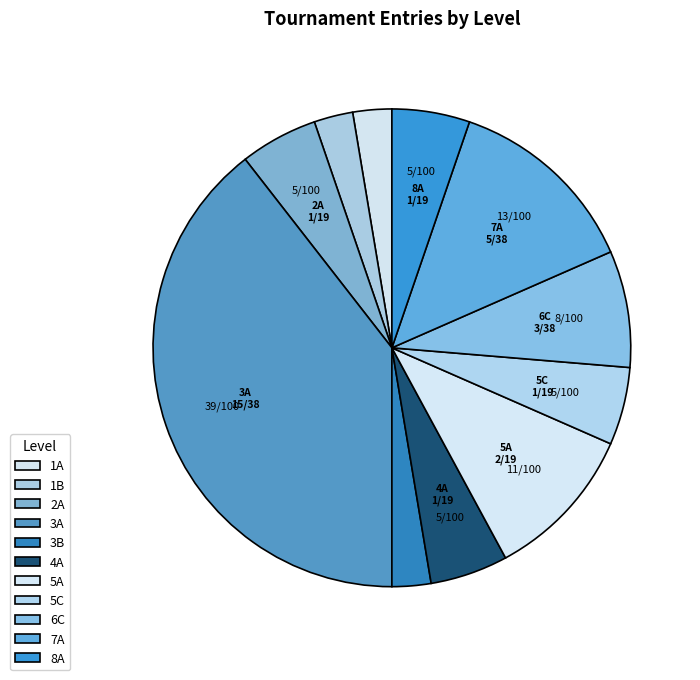

Which category has the biggest portion of the pie?

3A